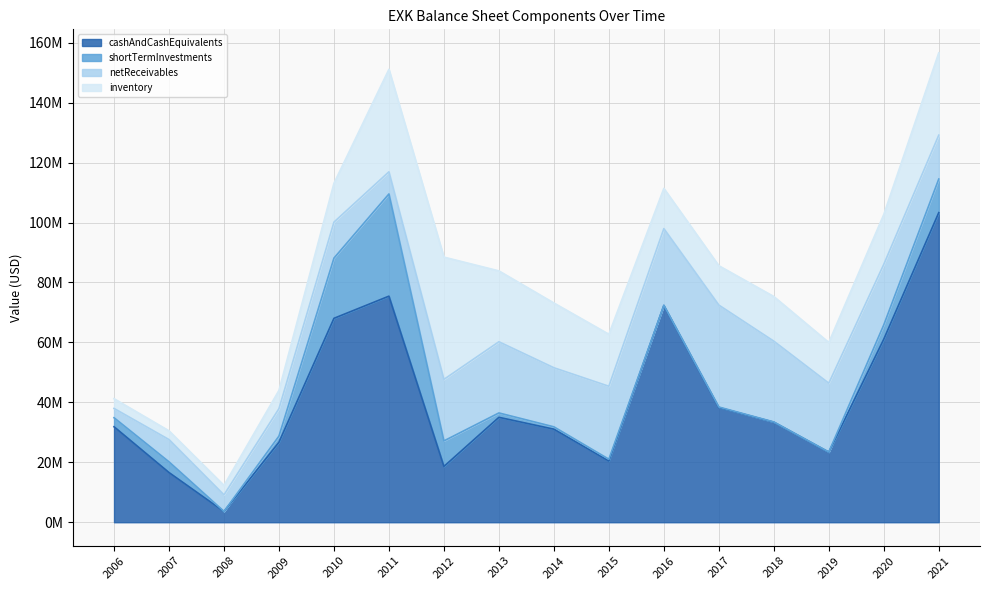

How many distinct data groups are displayed?

4